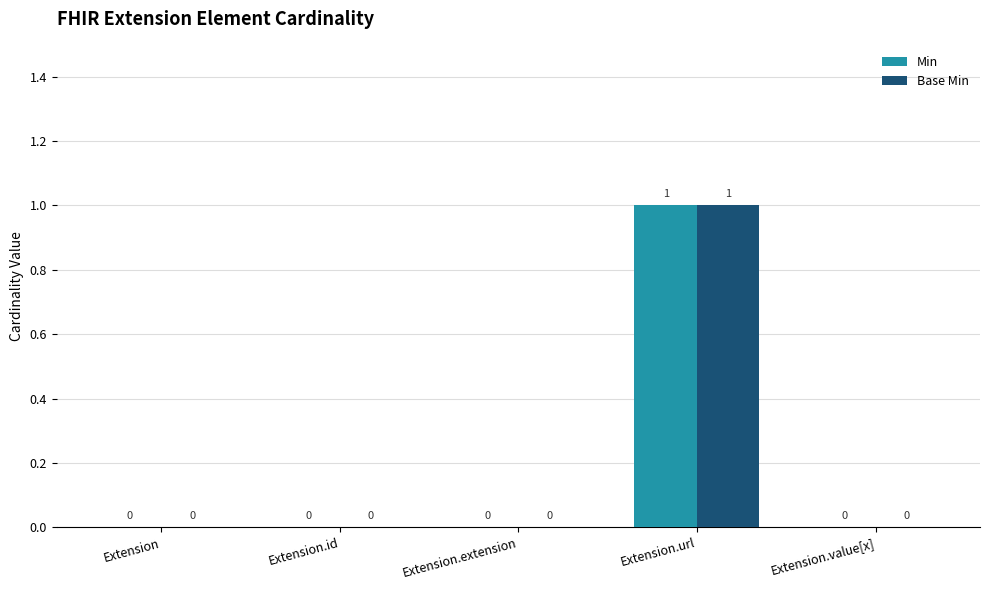

Are the bars grouped side by side (vs. stacked)?

Yes